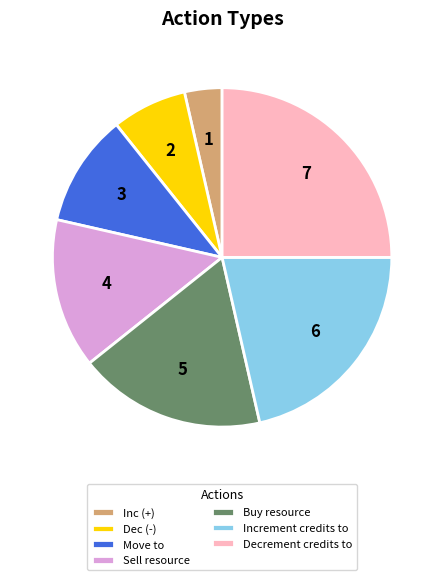

Is there any slice that represents more than half of the pie?

No